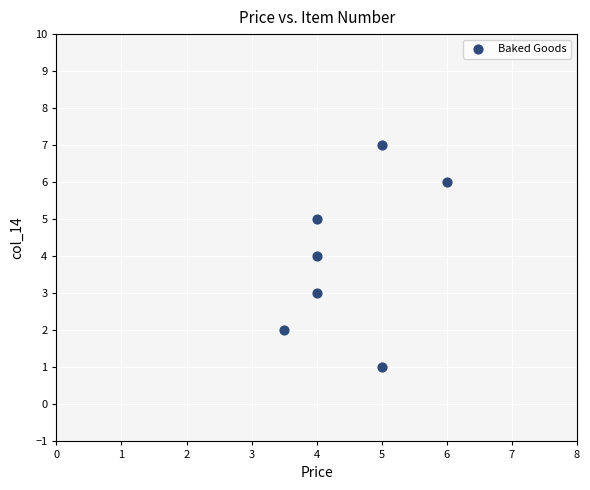

What is the range of Y values (max minus min)?

6